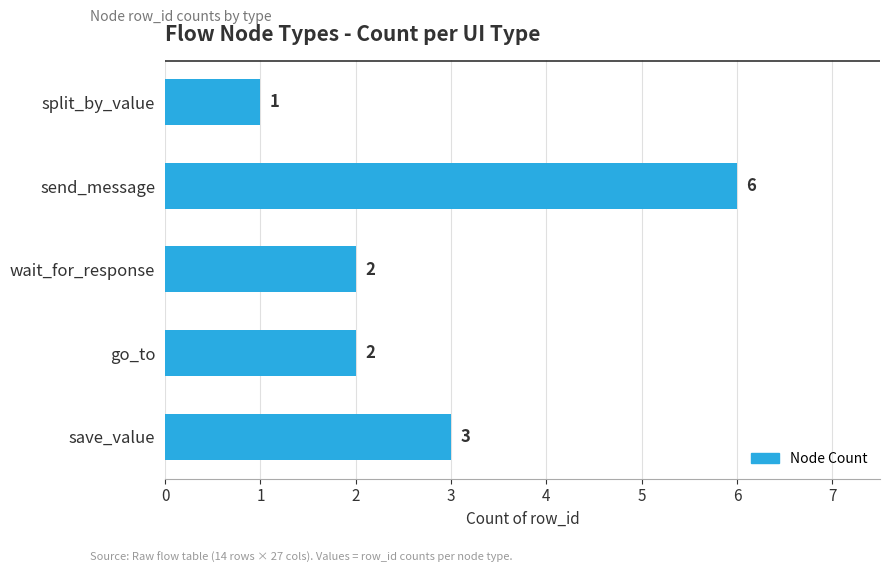

What is the label of the 3rd bar from the bottom?

wait_for_response